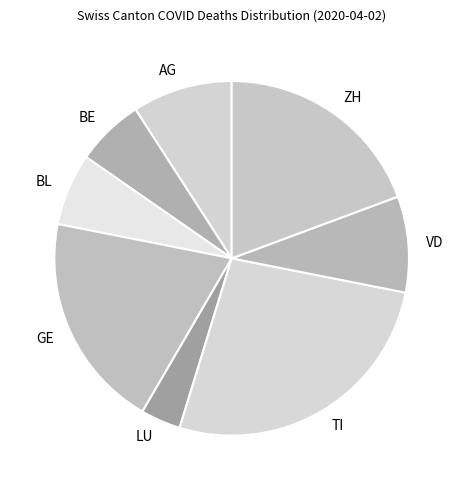

Is there any slice that represents more than half of the pie?

No